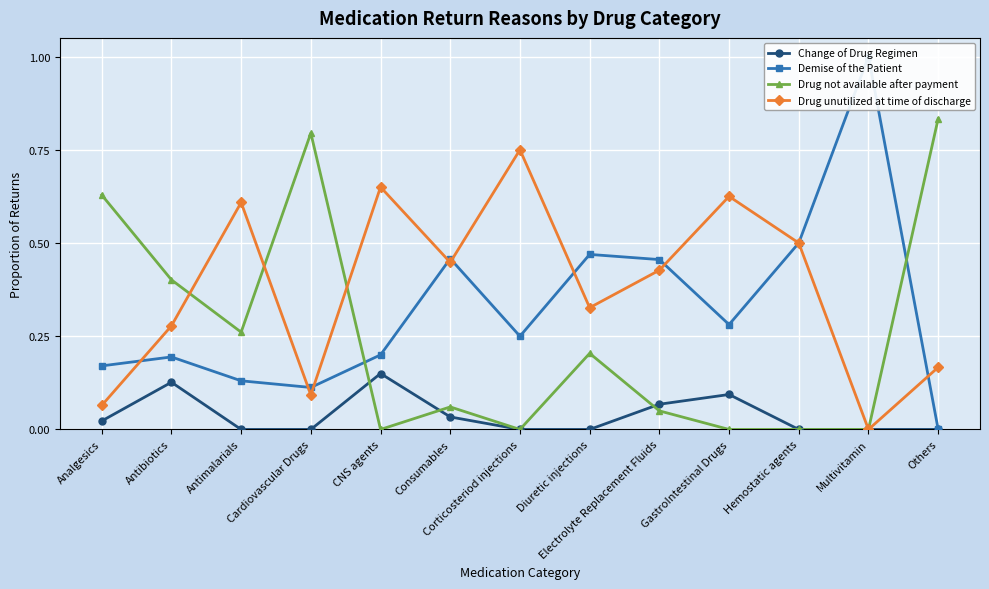

Reading right to left, extract all data points from this chart.

Change of Drug Regimen: Others=0.0	Multivitamin=0.0	Hemostatic agents=0.0	GastroIntestinal Drugs=0.1	Electrolyte Replacement Fluids=0.1	Diuretic injections=0.0	Corticosteriod injections=0.0	Consumables=0.0	CNS agents=0.1	Cardiovascular Drugs=0.0	Antimalarials=0.0	Antibiotics=0.1	Analgesics=0.0
Demise of the Patient: Others=0.0	Multivitamin=1.0	Hemostatic agents=0.5	GastroIntestinal Drugs=0.3	Electrolyte Replacement Fluids=0.5	Diuretic injections=0.5	Corticosteriod injections=0.2	Consumables=0.5	CNS agents=0.2	Cardiovascular Drugs=0.1	Antimalarials=0.1	Antibiotics=0.2	Analgesics=0.2
Drug not available after payment: Others=0.8	Multivitamin=0.0	Hemostatic agents=0.0	GastroIntestinal Drugs=0.0	Electrolyte Replacement Fluids=0.0	Diuretic injections=0.2	Corticosteriod injections=0.0	Consumables=0.1	CNS agents=0.0	Cardiovascular Drugs=0.8	Antimalarials=0.3	Antibiotics=0.4	Analgesics=0.6
Drug unutilized at time of discharge: Others=0.2	Multivitamin=0.0	Hemostatic agents=0.5	GastroIntestinal Drugs=0.6	Electrolyte Replacement Fluids=0.4	Diuretic injections=0.3	Corticosteriod injections=0.8	Consumables=0.4	CNS agents=0.7	Cardiovascular Drugs=0.1	Antimalarials=0.6	Antibiotics=0.3	Analgesics=0.1